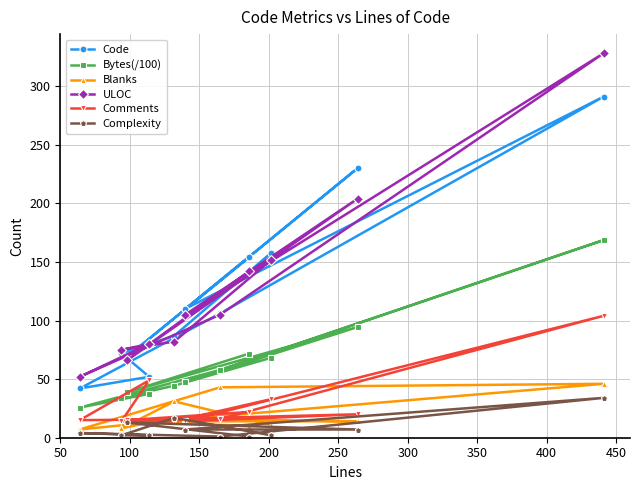

How many values in the Code series are below 106?

5